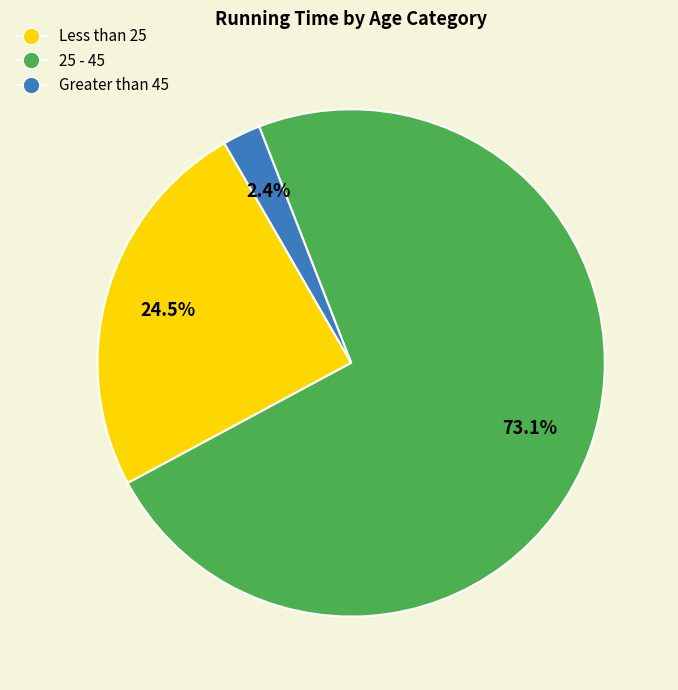

Rank the categories by value from lowest to highest.

Greater than 45, Less than 25, 25 - 45